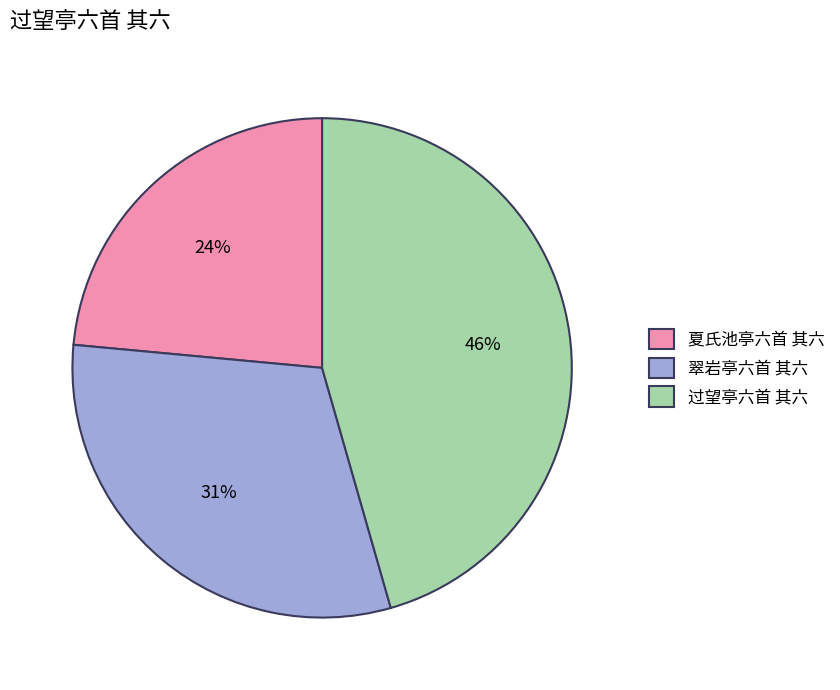

To the nearest percent, what percentage of the pie is 夏氏池亭六首 其六?

24%